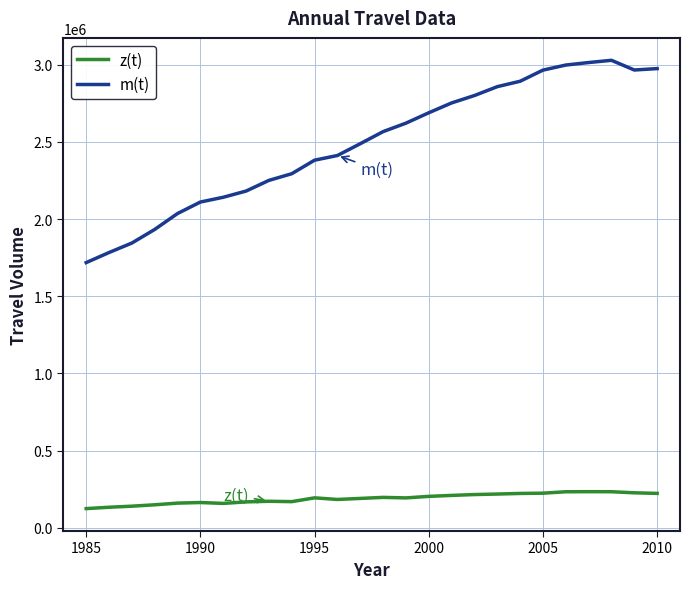

What are all the series names shown in the legend?

z(t), m(t)